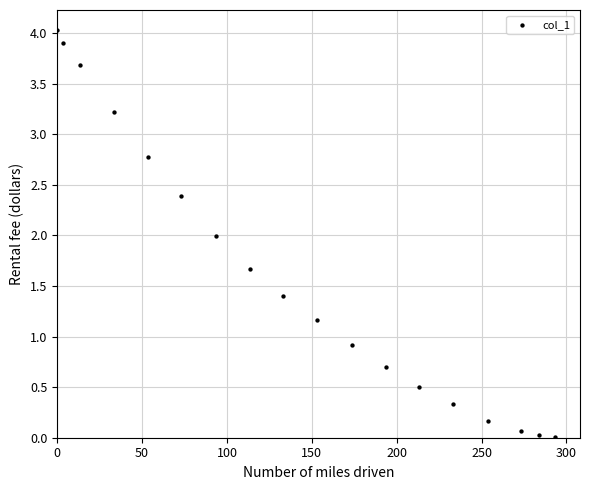

What is the range of X values (max minus min)?

293.3